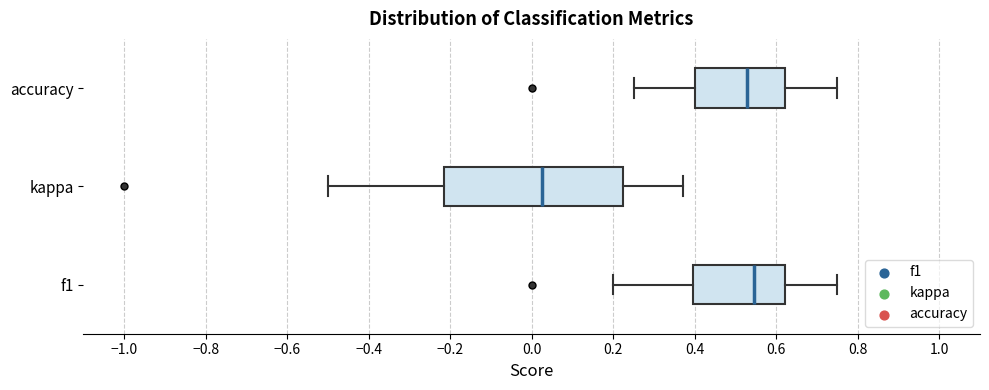

Comparing the boxes themselves (not the whiskers), which one is the widest?

kappa